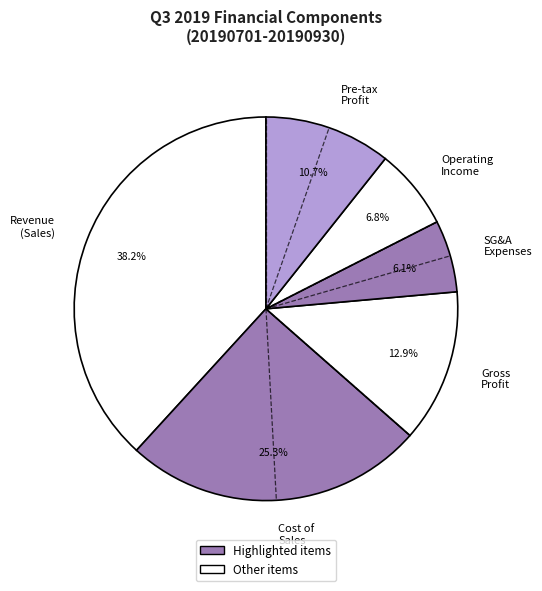

Count the number of slices in the pie.

6